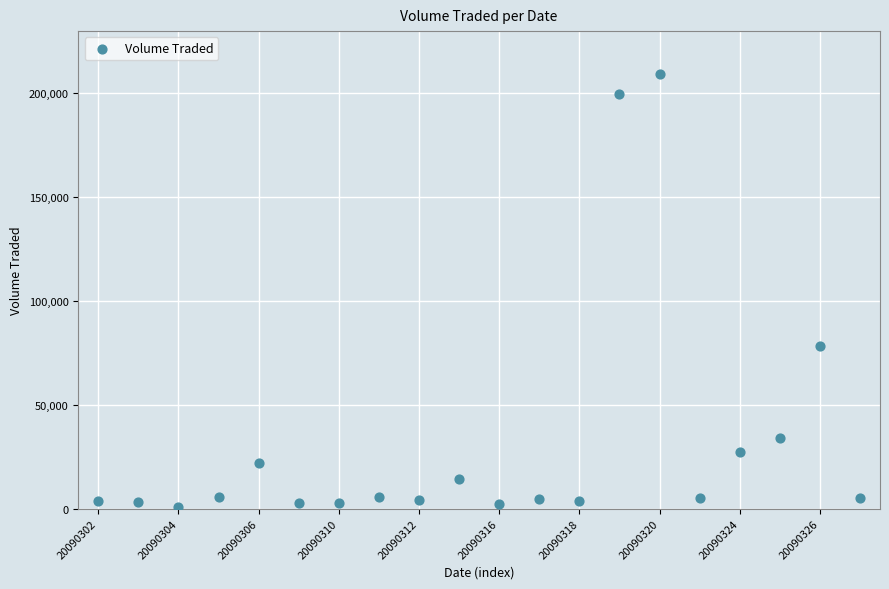

What is the range of Y values (max minus min)?

208900